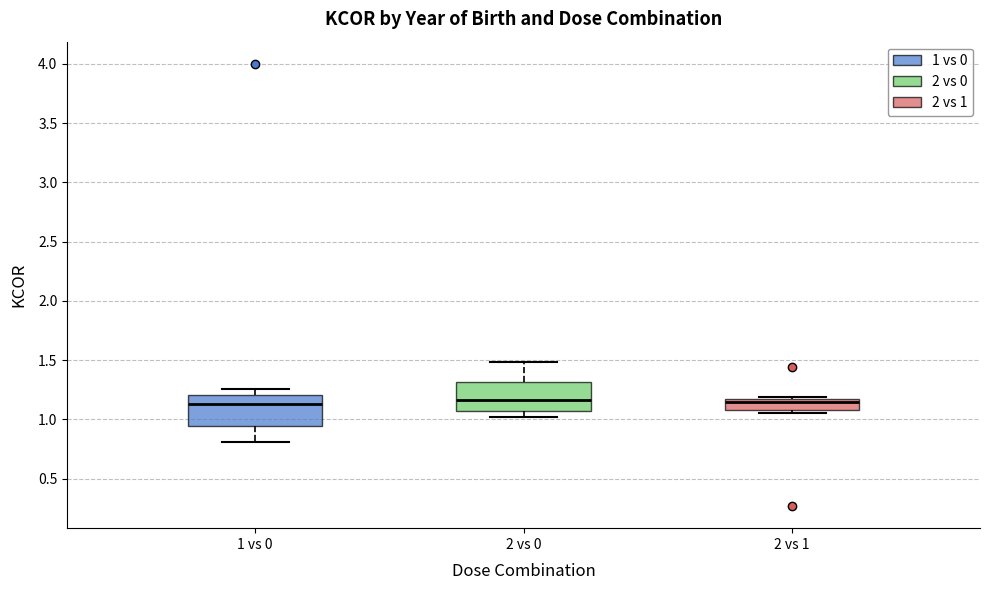

Reading left to right, read every box against the y-axis: the position of its median line, the range the box covers, and the ends of its whiskers. The values are not printed on the chart, so give them approximately, as read against the axis.

1 vs 0: median 1.15, box 0.95 to 1.20, whiskers 0.80 to 1.25
2 vs 0: median 1.15, box 1.05 to 1.30, whiskers 1.00 to 1.50
2 vs 1: median 1.15 (just below the box's upper edge), box 1.10 to 1.15, whiskers 1.05 to 1.20